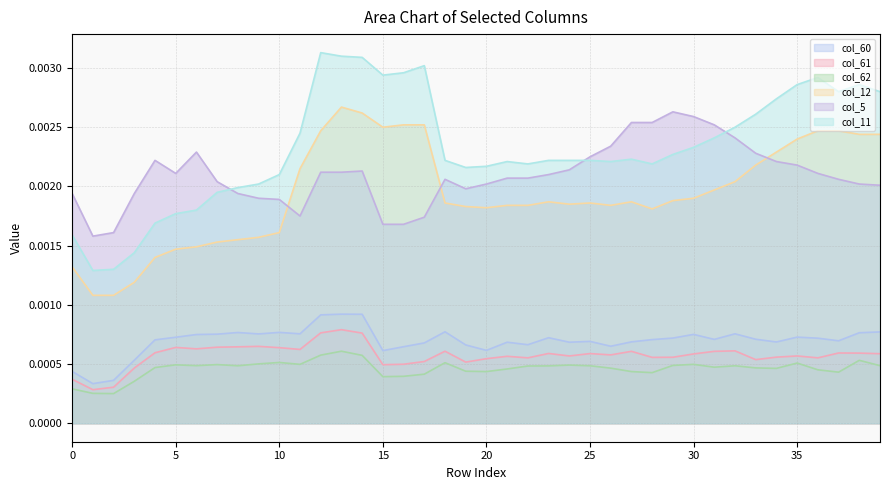

At which label is col_12 closest to 0?

1